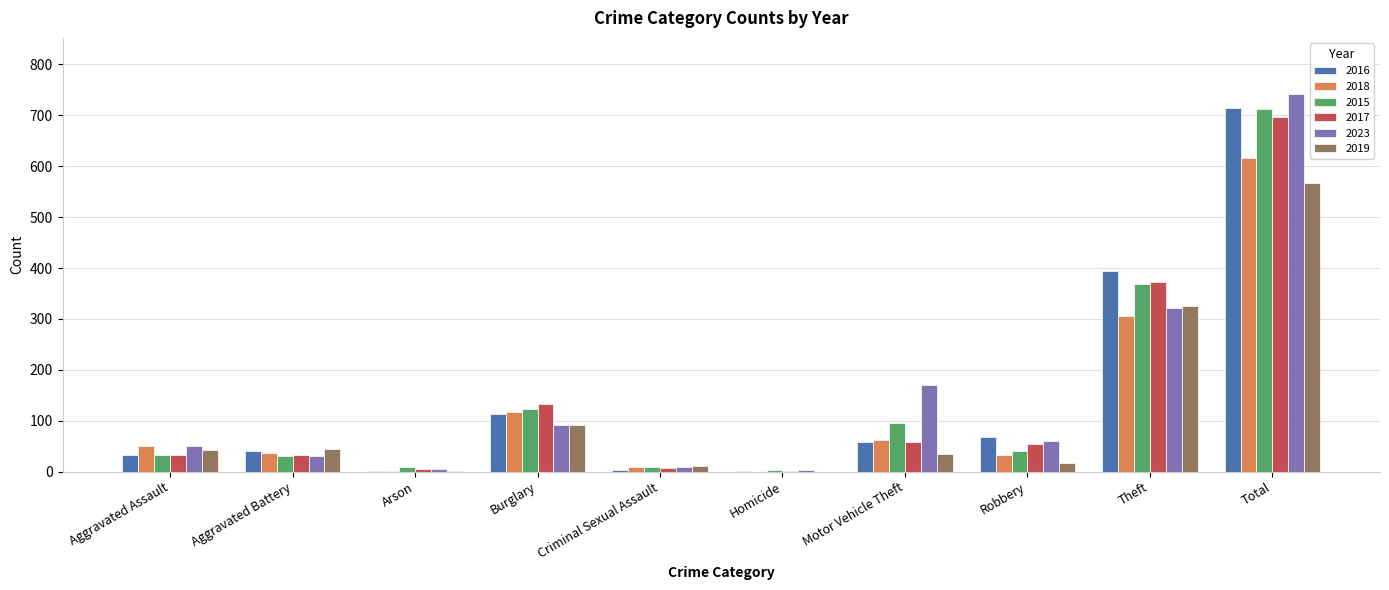

Is it true that 2018 equals -357 at Homicide?

False